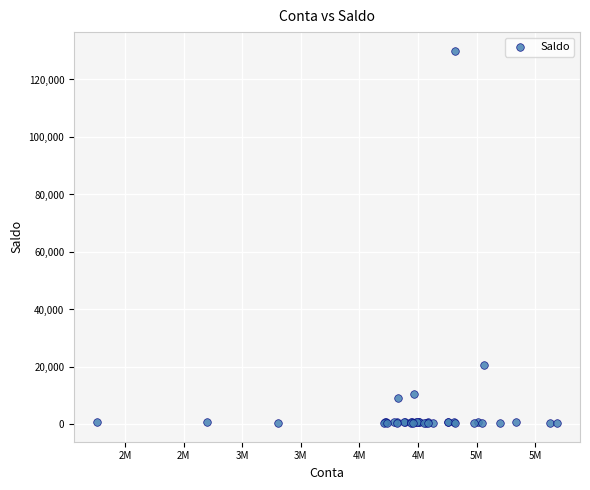

What Y value in the scatter plot is closest to 65242?

20534.4